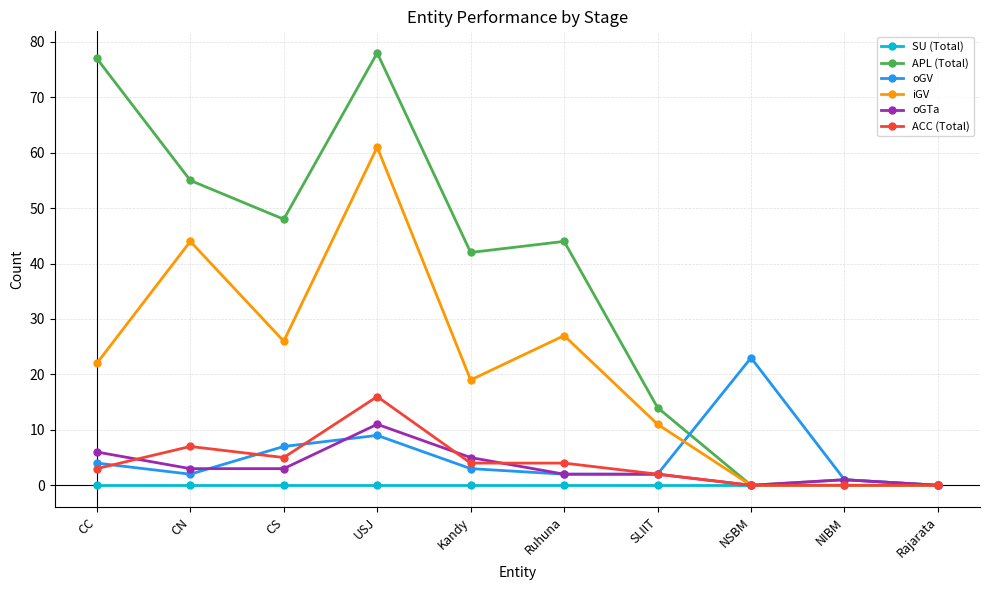

Which series has the largest range (max minus min)?

APL (Total)